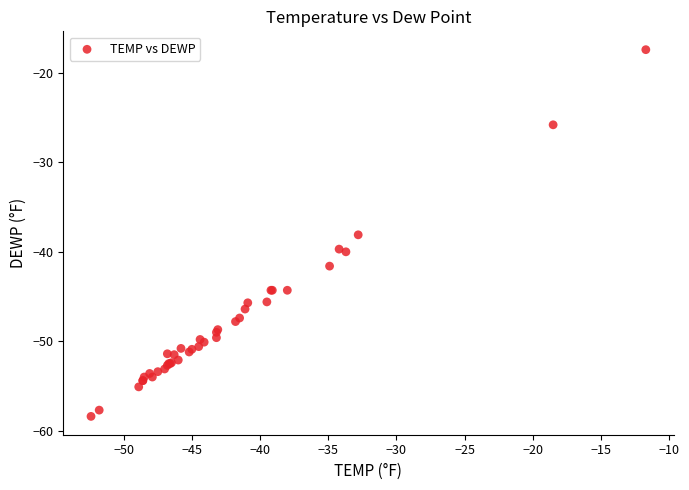

What Y value in the scatter plot is closest to -37?

-38.1